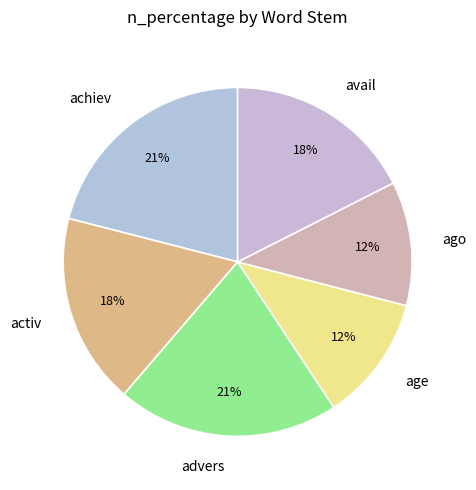

Do ago and advers together represent more than half of the pie?

No